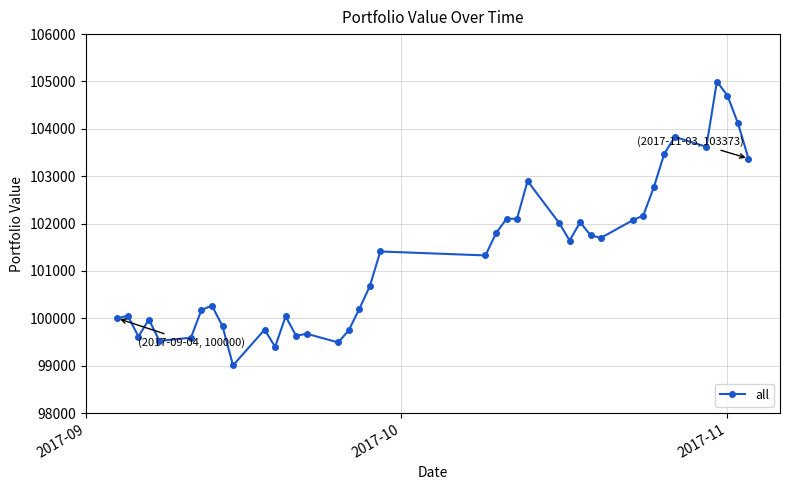

What is the value of the 31st point from the left?

102070.4